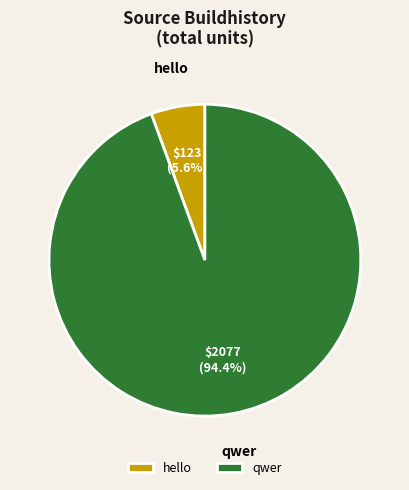

To the nearest percent, what is the average slice percentage?

50%